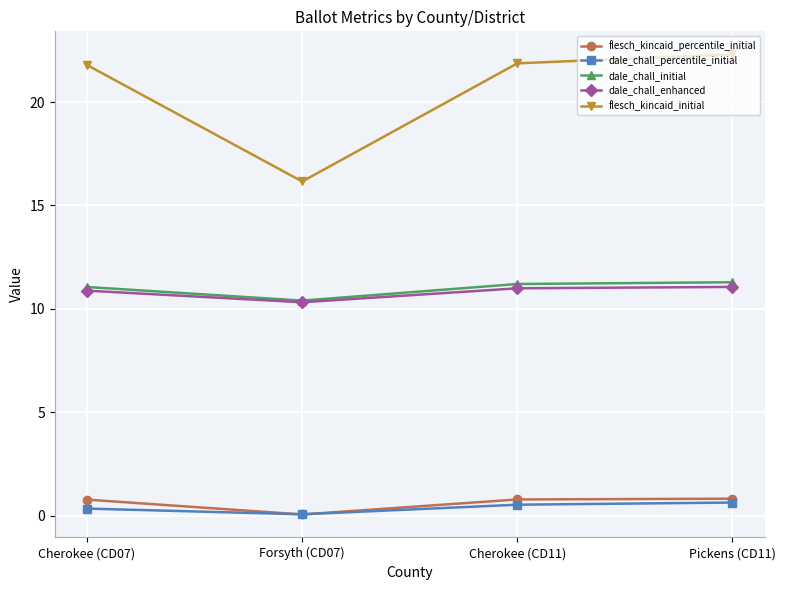

True or false: dale_chall_enhanced and dale_chall_percentile_initial intersect in this chart.

False